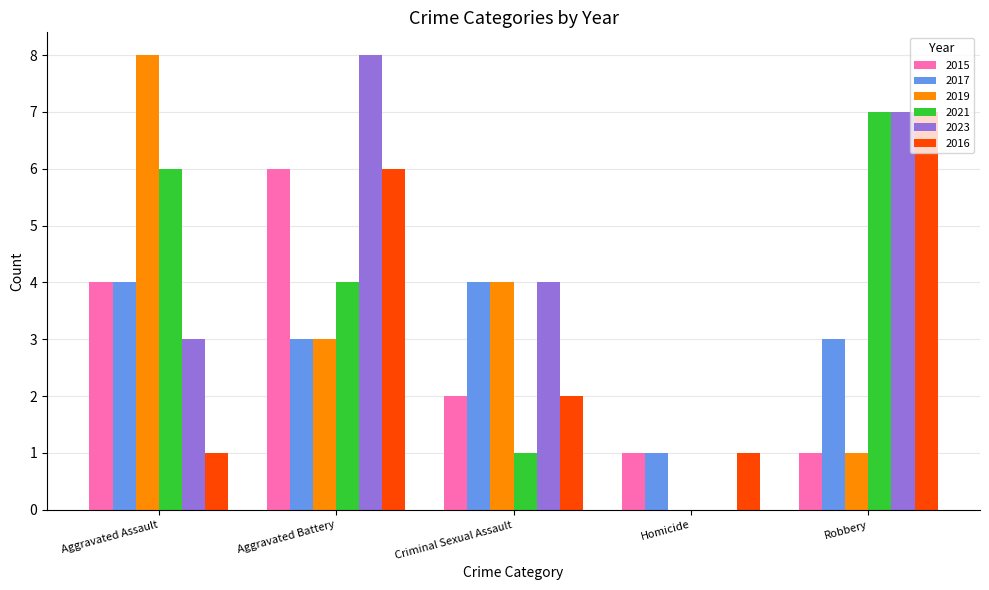

Are the bars grouped side by side (vs. stacked)?

Yes